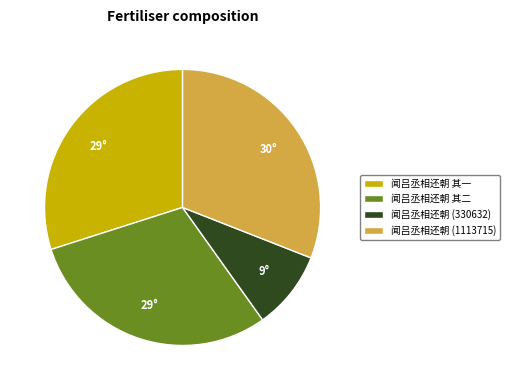

Does any single category account for the majority?

No